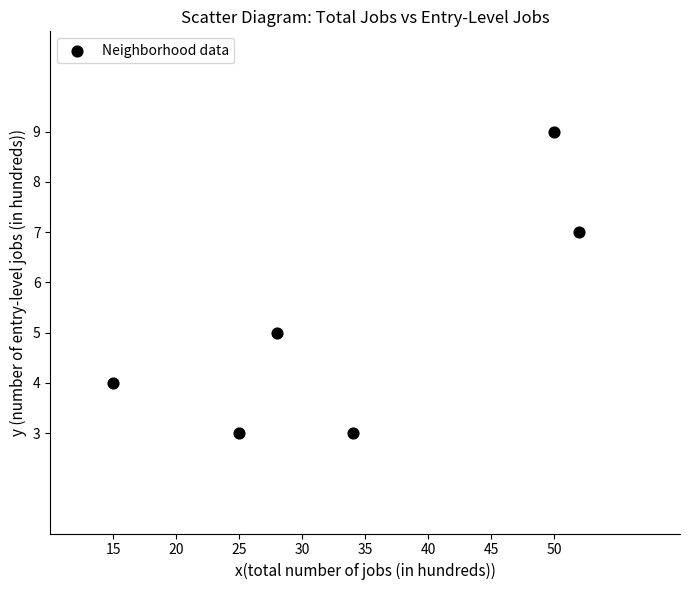

What is the average Y value?

5